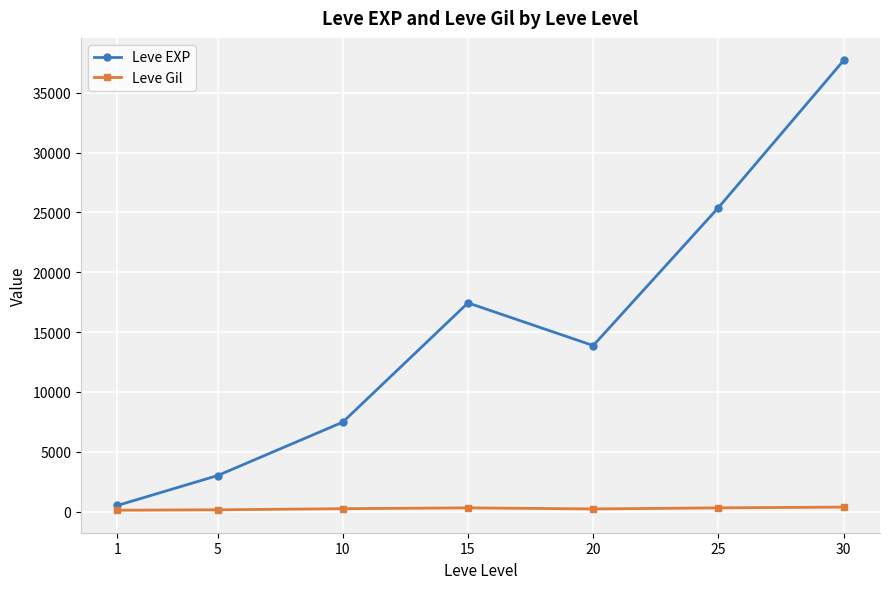

At which category is the sum across all series the highest?

30